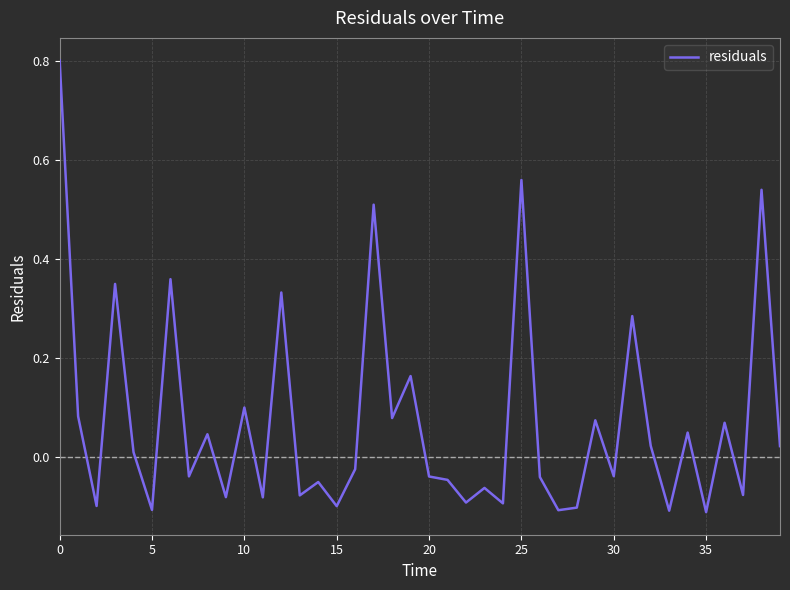

What is the greatest value displayed?

0.8